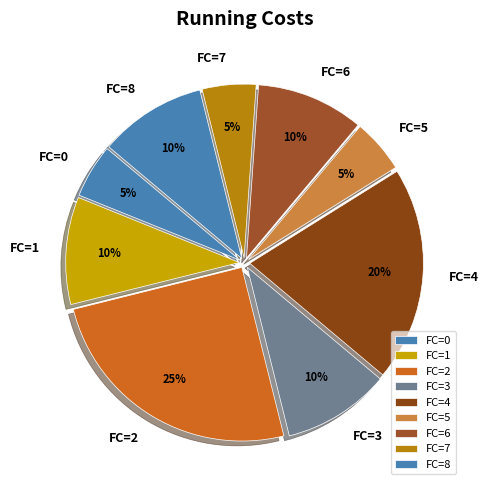

True or false: FC=0 accounts for 5% of the total.

True